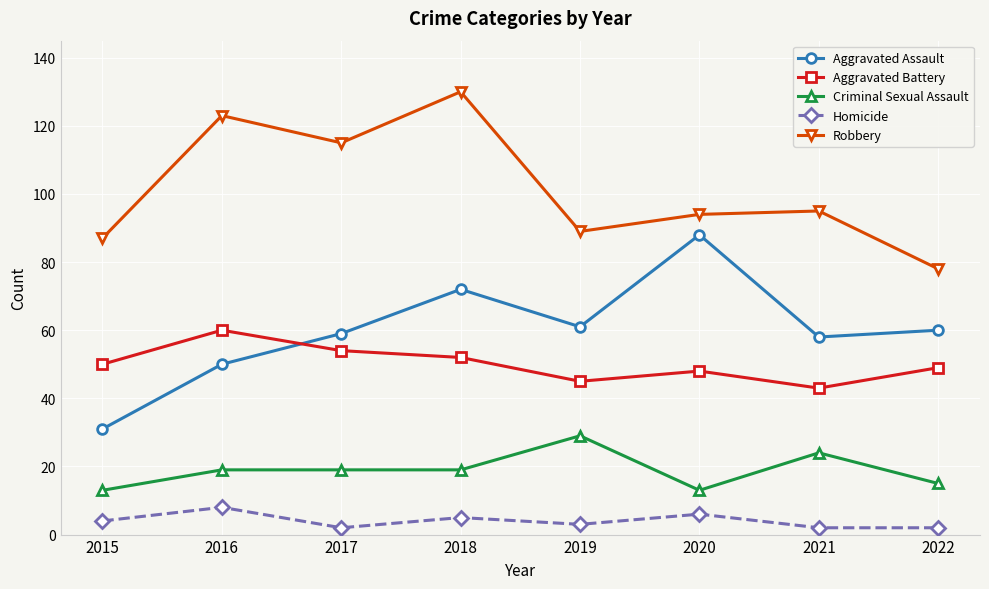

At 2018, list the series in order from largest to smallest.

Robbery, Aggravated Assault, Aggravated Battery, Criminal Sexual Assault, Homicide